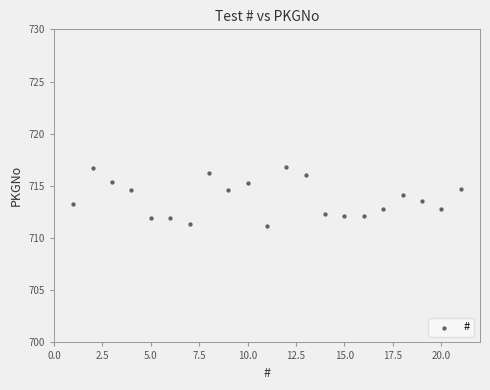

What is the range of X values (max minus min)?

20.0